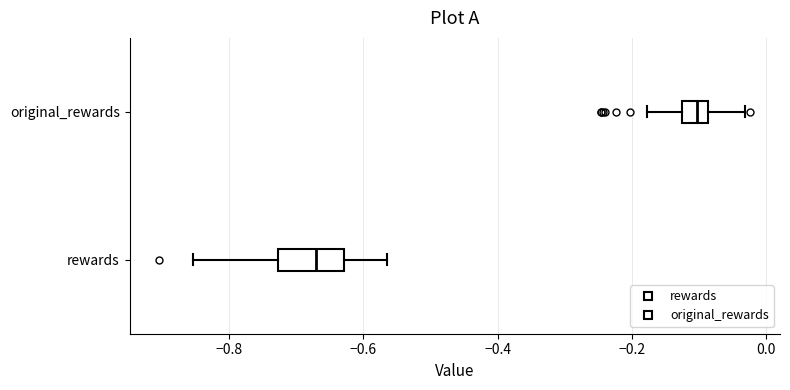

Which box is the widest, from its left edge to its right edge?

rewards